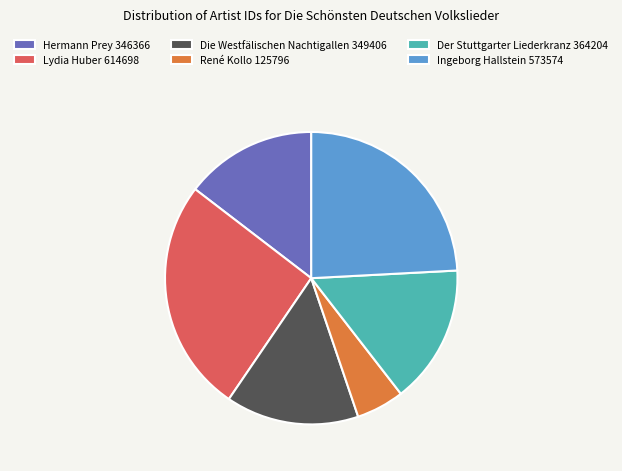

How many segments does this pie chart have?

6